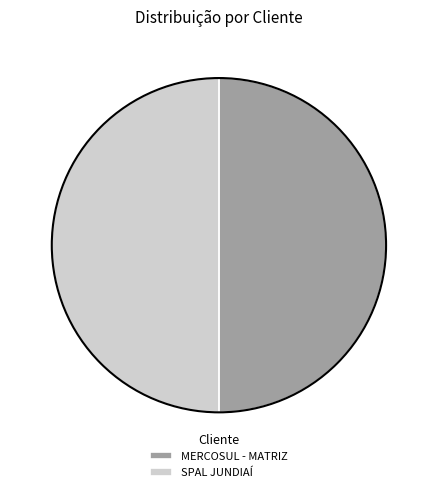

Approximately how many times larger is the value at MERCOSUL - MATRIZ compared to SPAL JUNDIAÍ?

1.0